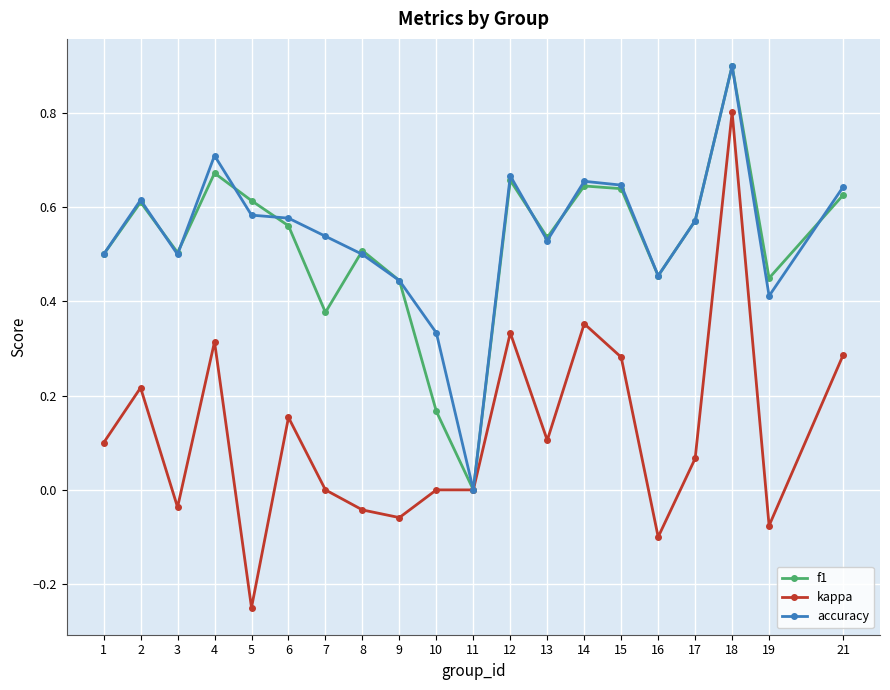

At which category is the sum across all series the highest?

18